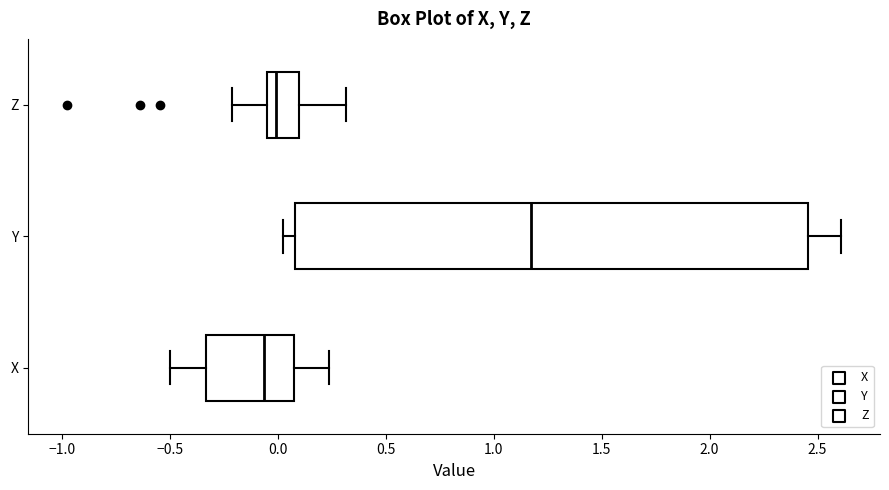

Comparing the boxes themselves (not the whiskers), which one is the widest?

Y